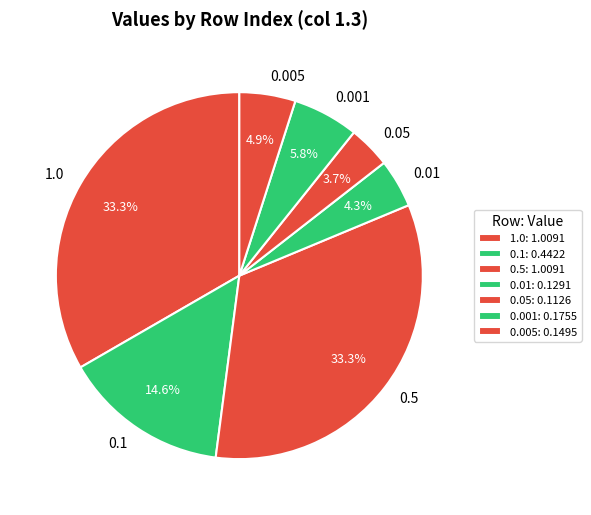

To the nearest percent, what portion does 0.05 represent?

4%